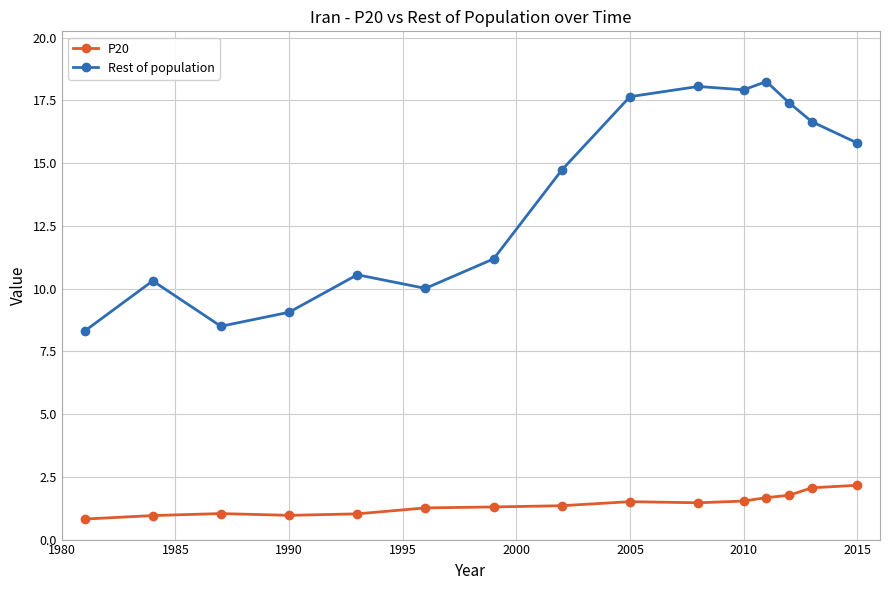

True or false: Rest of population has more than 2 interior local peaks.

True